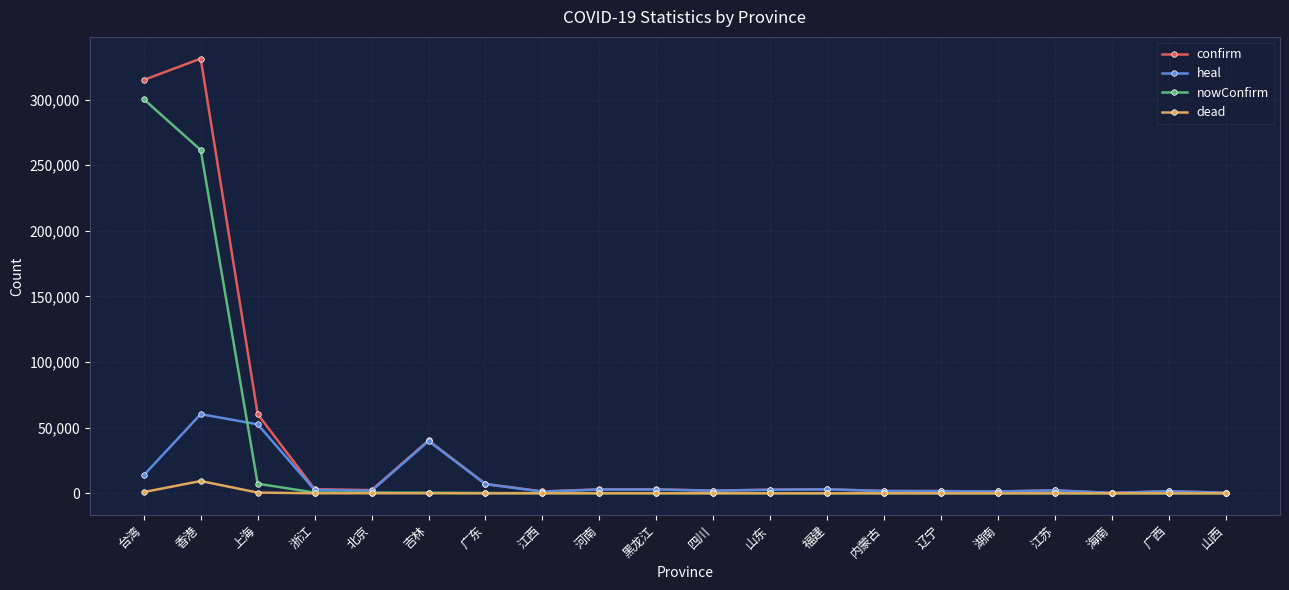

What is the lowest value of the confirm series?

288